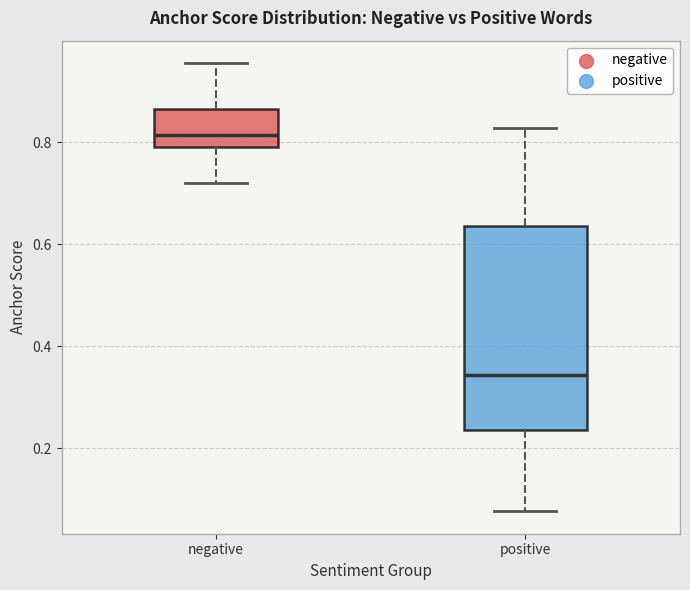

Which box is the tallest, from its lower edge to its upper edge?

positive